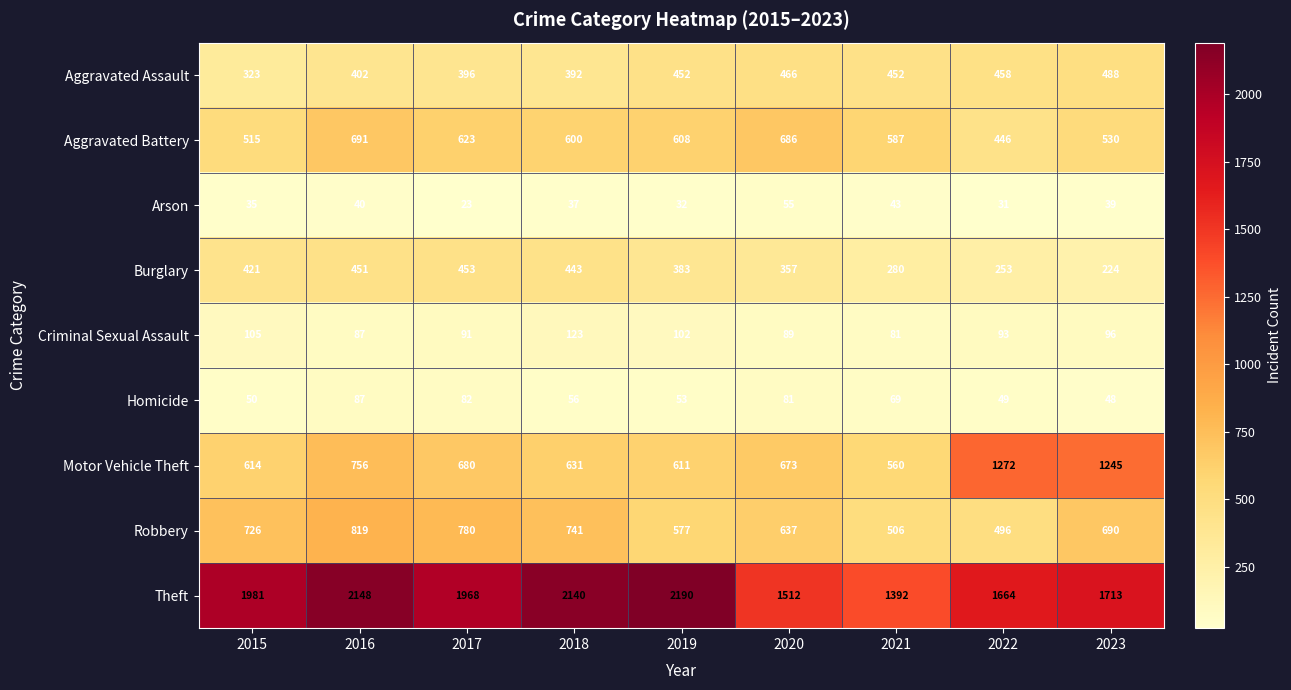

At which category is the sum across all series the highest?

2016